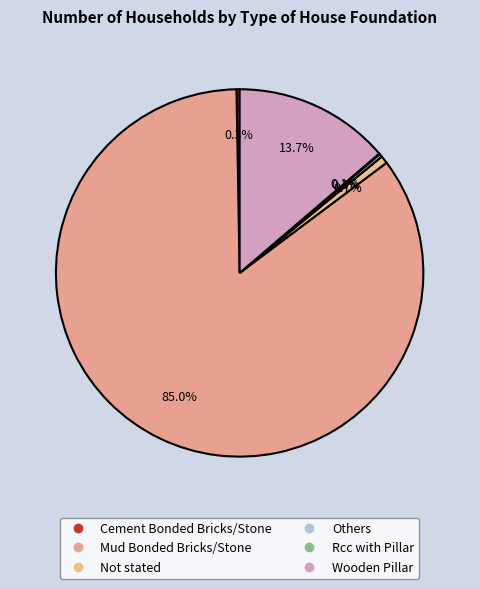

To the nearest percent, what is the difference between the largest and smallest slice percentages?

85%